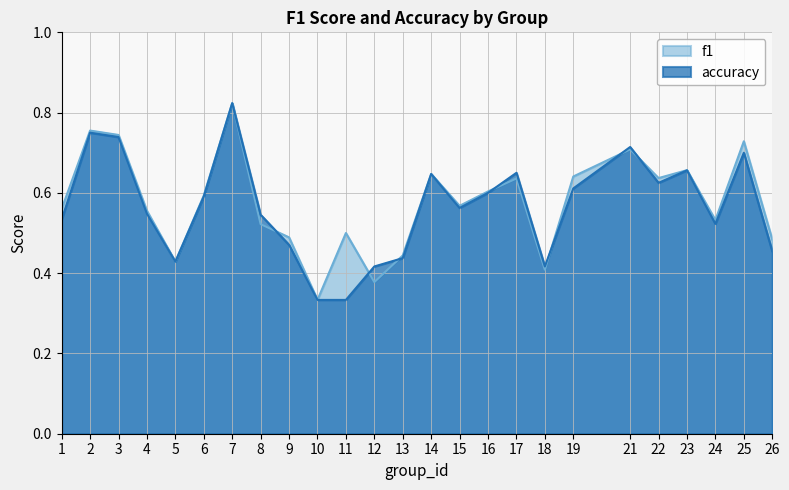

Which series has the widest spread of values?

f1